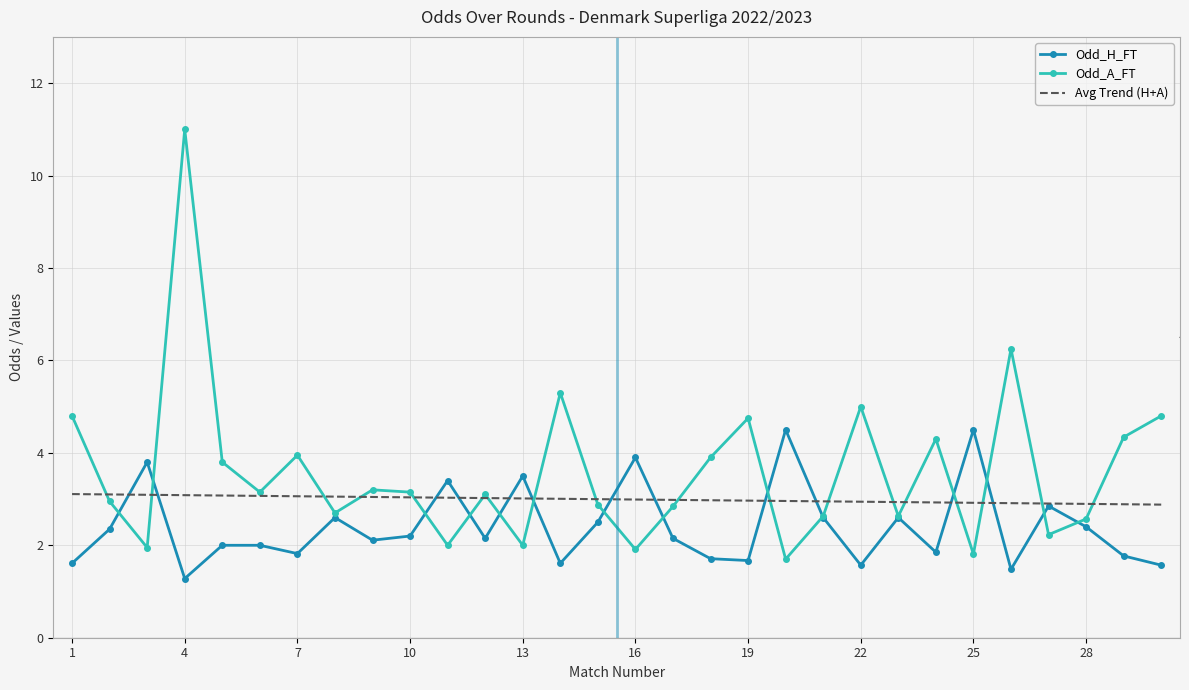

Rank the series by their maximum value, from highest to lowest.

Odd_A_FT, Odd_H_FT, Avg Trend (H+A)